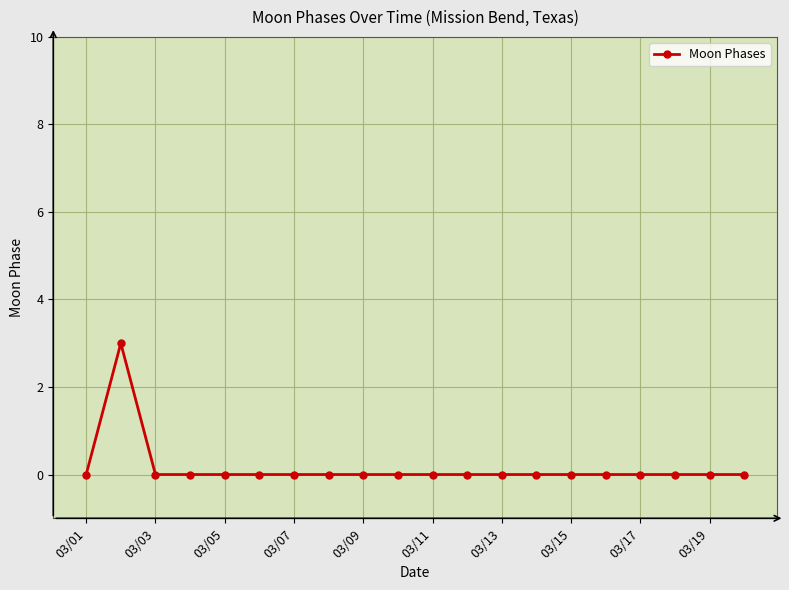

How many lines are shown in the chart?

1